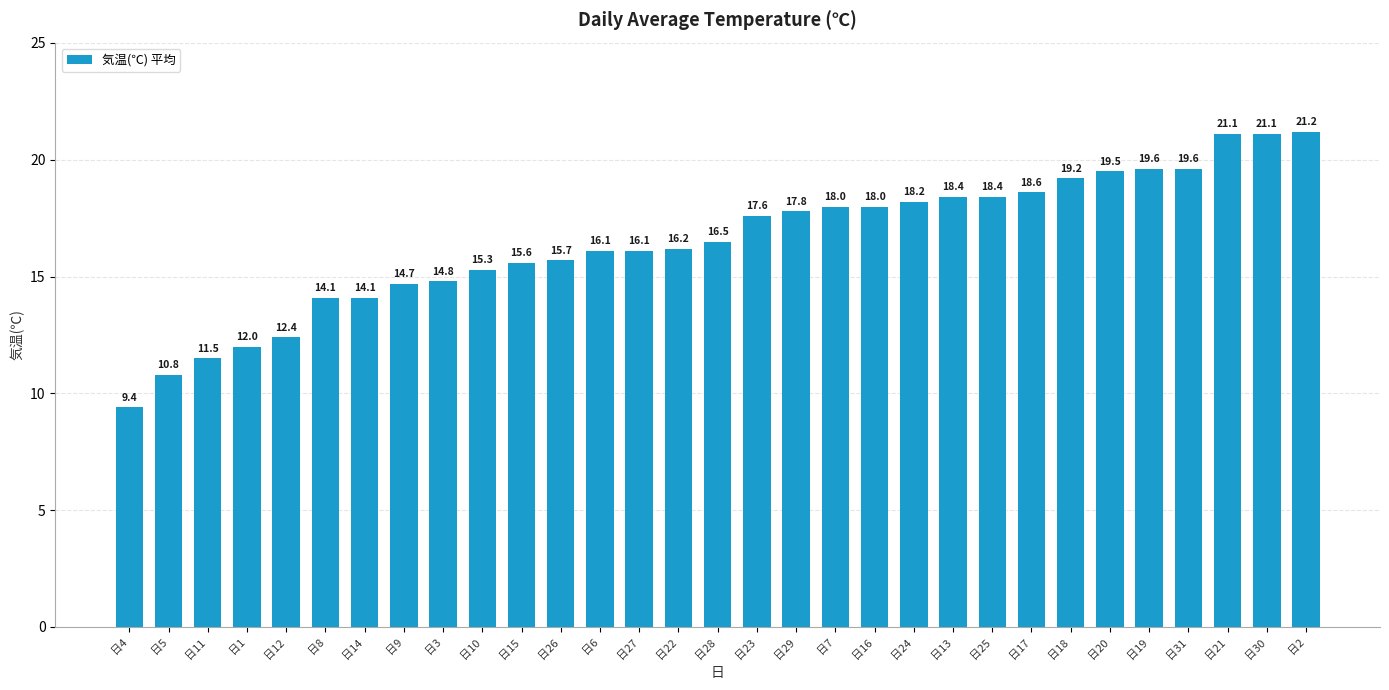

What is the label of the 19th bar from the right?

日6